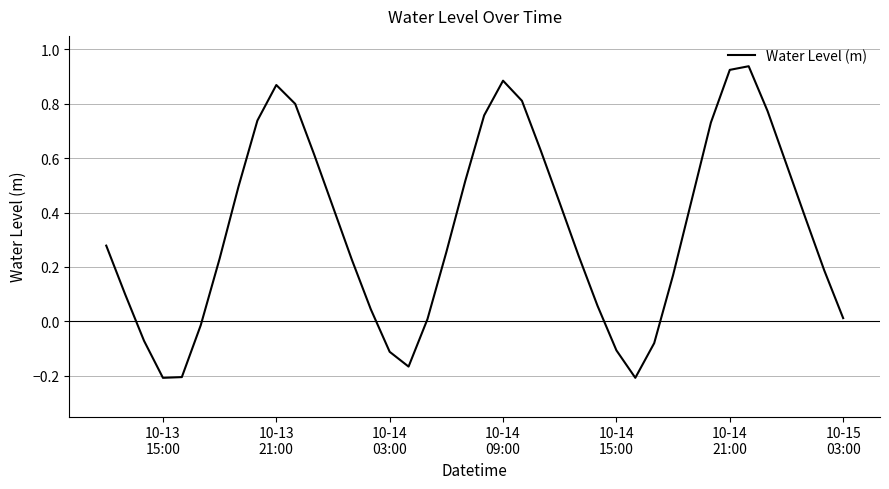

What is the difference between the maximum and minimum values?

1.1